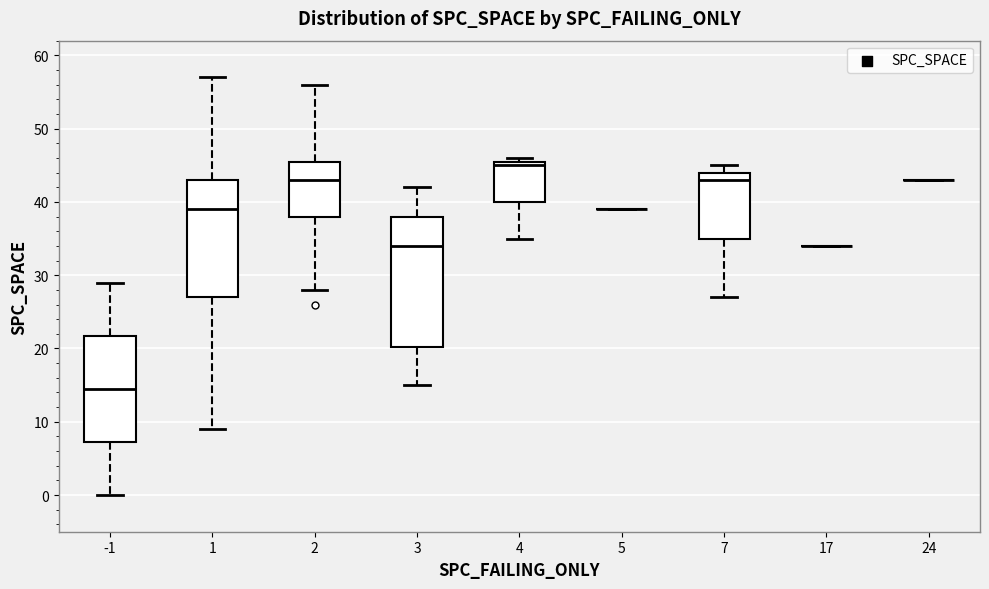

Reading left to right, read every box against the y-axis: the position of its median line, the range the box covers, and the ends of its whiskers. The values are not printed on the chart, so give them approximately, as read against the axis.

-1: median 15, box 7 to 22, whiskers 0 to 29
1: median 39, box 27 to 43, whiskers 9 to 57
2: median 43, box 38 to 46, whiskers 28 to 56
3: median 34, box 20 to 38, whiskers 15 to 42
4: median 45, box 40 to 46, whiskers 35 to 46 (just above the box's upper edge)
5: box collapsed to a line at 39, whiskers 39 to 39
7: median 43, box 35 to 44, whiskers 27 to 45
17: box collapsed to a line at 34, whiskers 34 to 34
24: box collapsed to a line at 43, whiskers 43 to 43